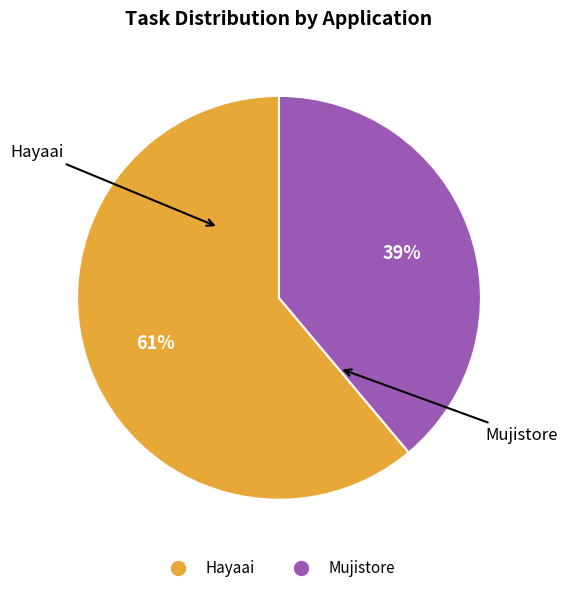

Is it true that Mujistore is 39% of the pie?

True